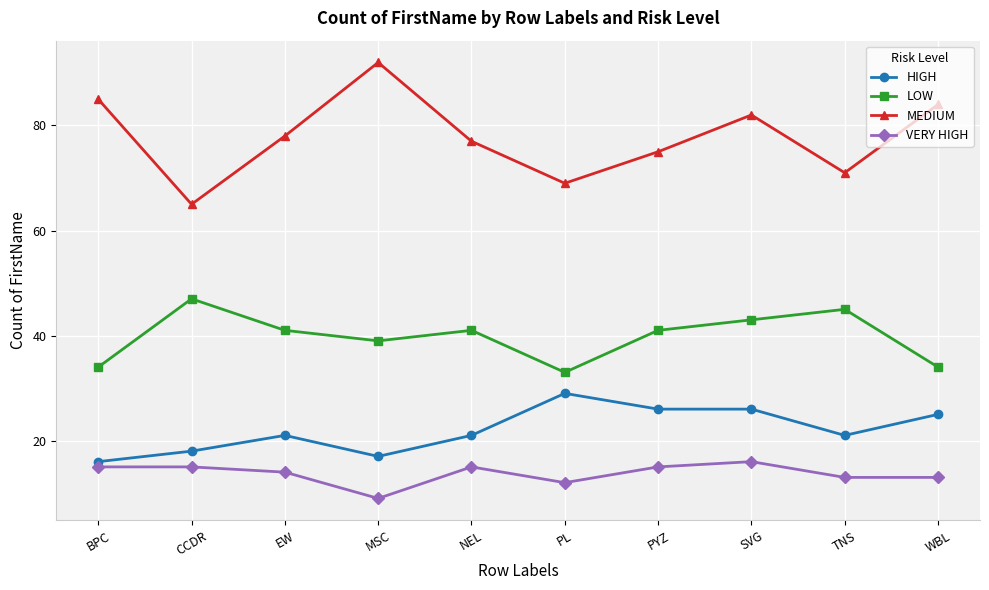

Rank the series at NEL from lowest to highest value.

VERY HIGH, HIGH, LOW, MEDIUM